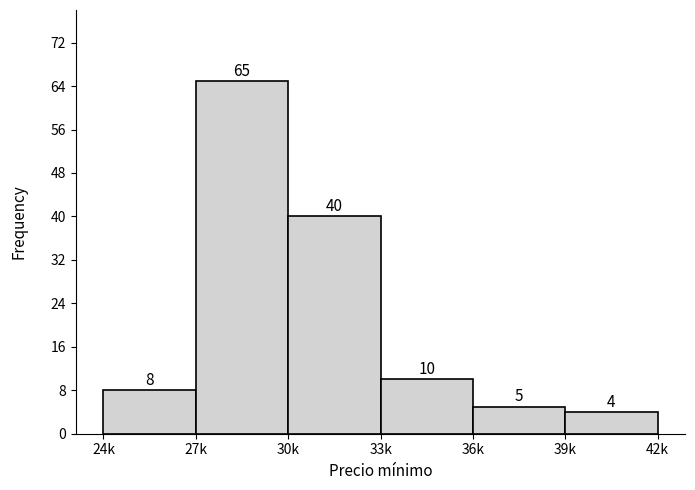

Reading left to right, transcribe all the data shown in this chart.

24k=8	27k=65	30k=40	33k=10	36k=5	39k=4